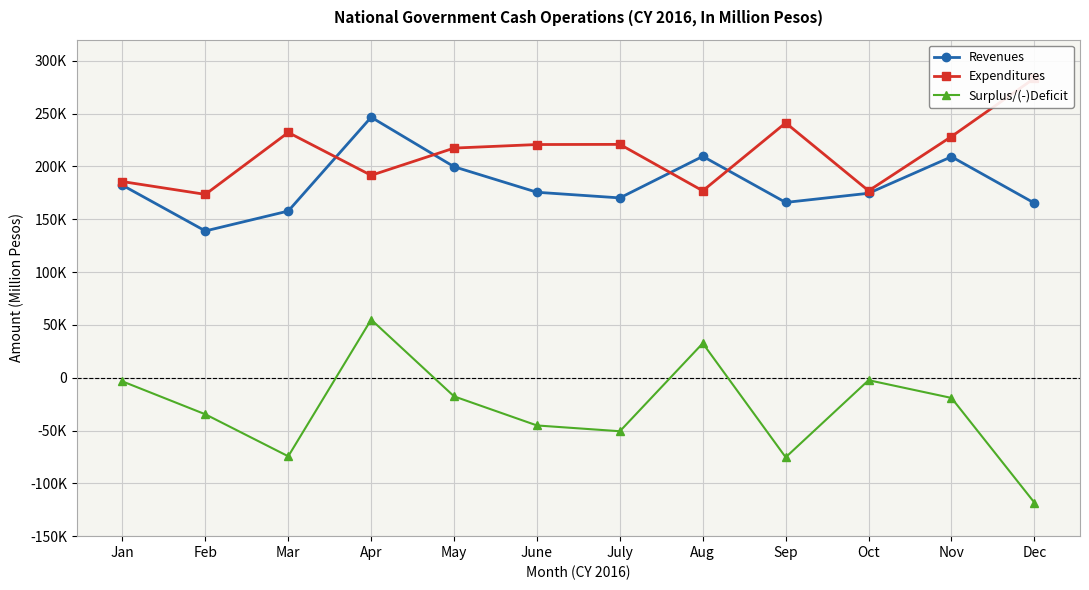

How many interior local valleys does the Surplus/(-)Deficit series have?

3